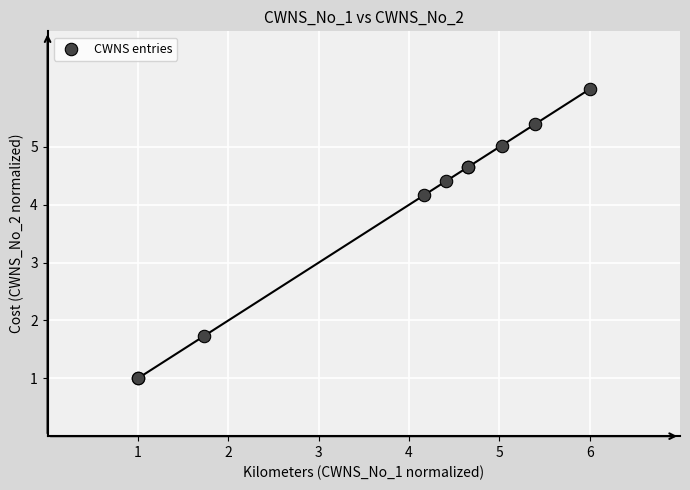

What Y value in the scatter plot is closest to 3?

4.2